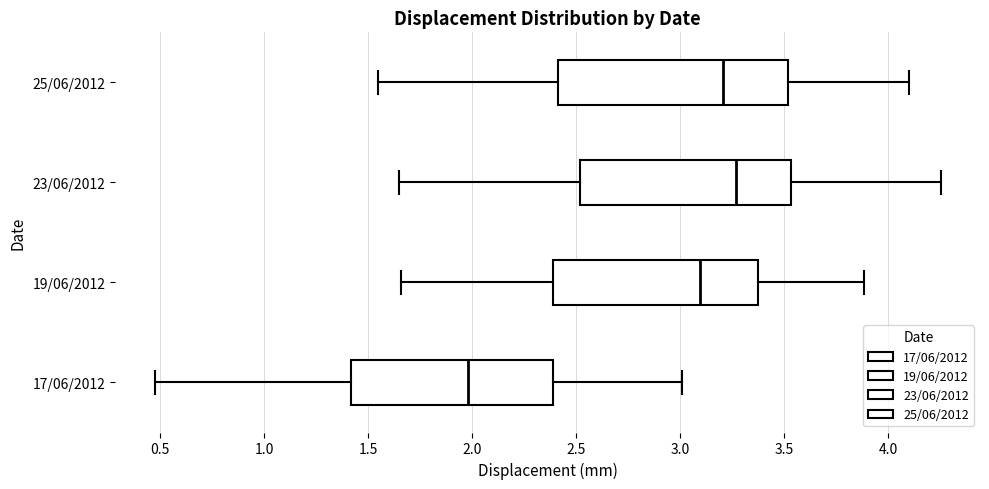

Reading bottom to top, transcribe this box plot: for each box, give where its median line is, the range the box spans, and where its two whiskers end, as read against the x-axis. The values are not printed on the chart, so give them approximately, as read against the axis.

17/06/2012: median 2.00, box 1.40 to 2.40, whiskers 0.45 to 3.00
19/06/2012: median 3.10, box 2.40 to 3.35, whiskers 1.65 to 3.90
23/06/2012: median 3.25, box 2.50 to 3.55, whiskers 1.65 to 4.25
25/06/2012: median 3.20, box 2.40 to 3.50, whiskers 1.55 to 4.10